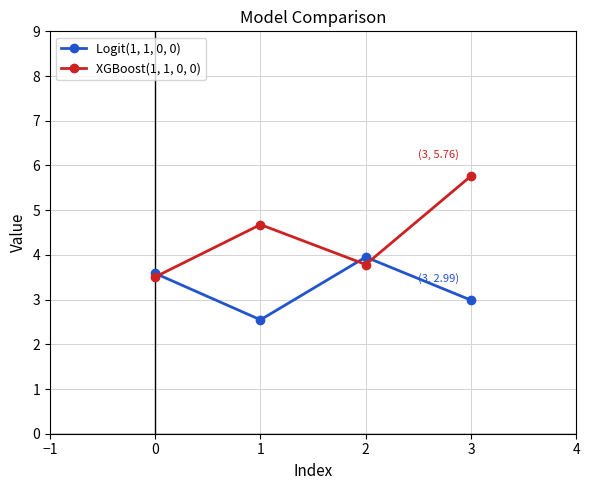

What is the value of the Logit(1, 1, 0, 0) point at the 3rd from the left?

4.0